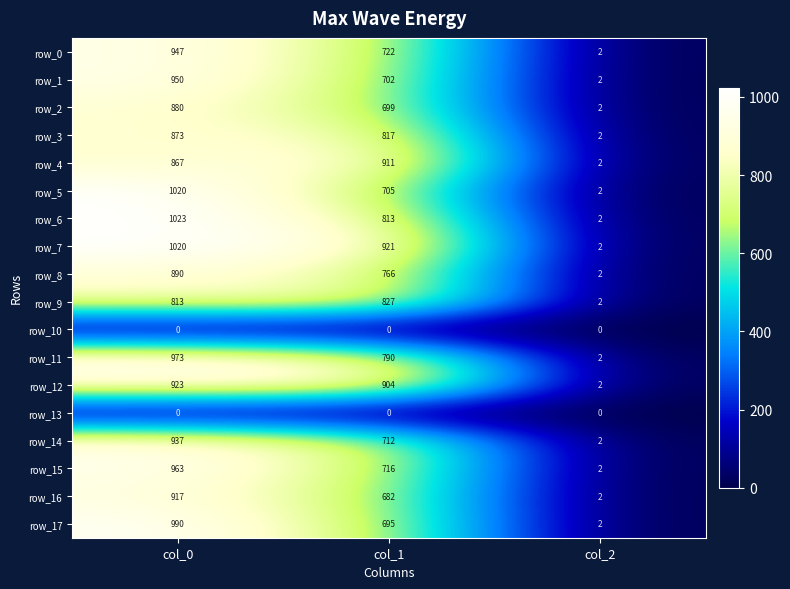

What is the average value of the row_6 series?

613